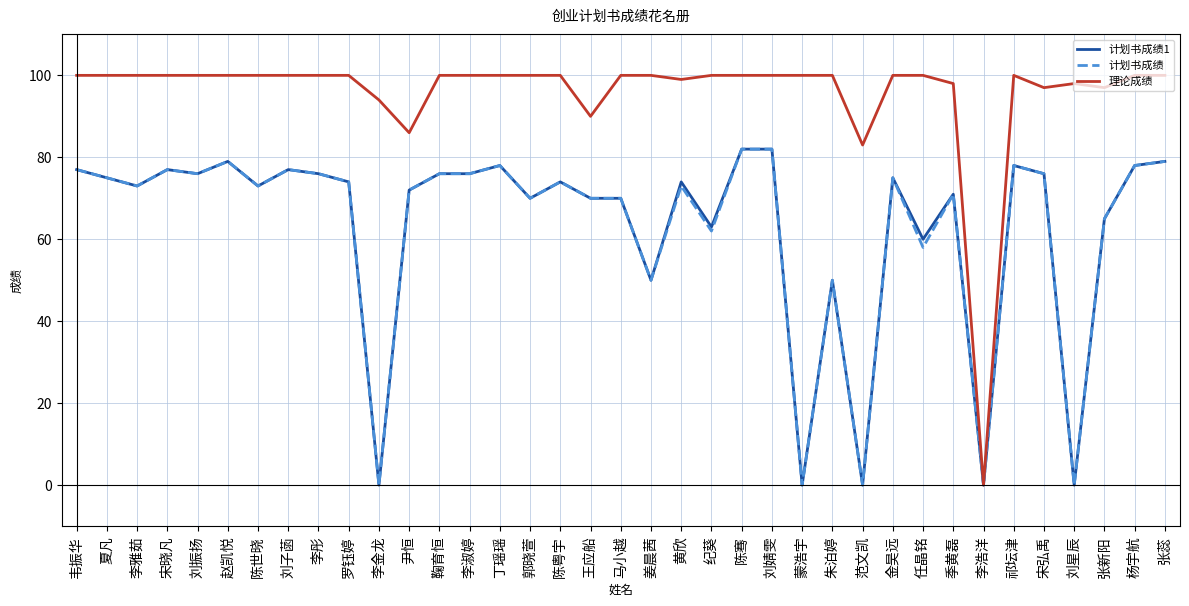

What is the average value of the 计划书成绩1 series?

63